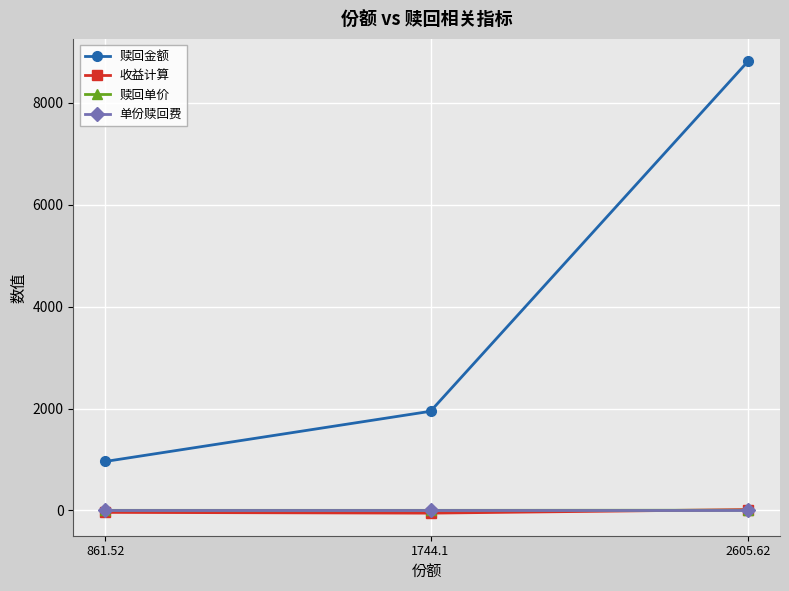

Where does the 赎回金额 series first go above 1946?

1744.1